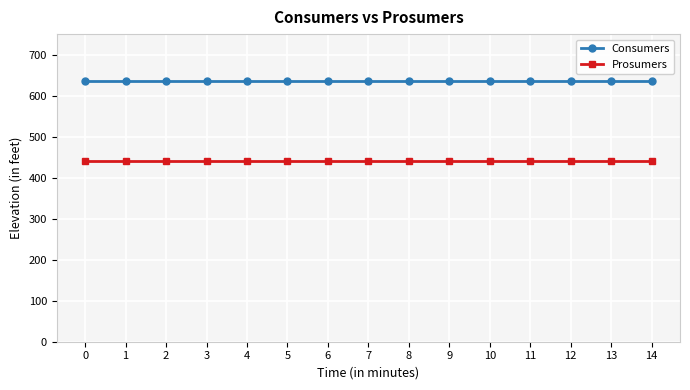

Reading left to right, extract all data points from this chart.

Consumers: 635	635	635	635	635	635	635	635	635	635	635	635	635	635	635
Prosumers: 440	440	440	440	440	440	440	440	440	440	440	440	440	440	440